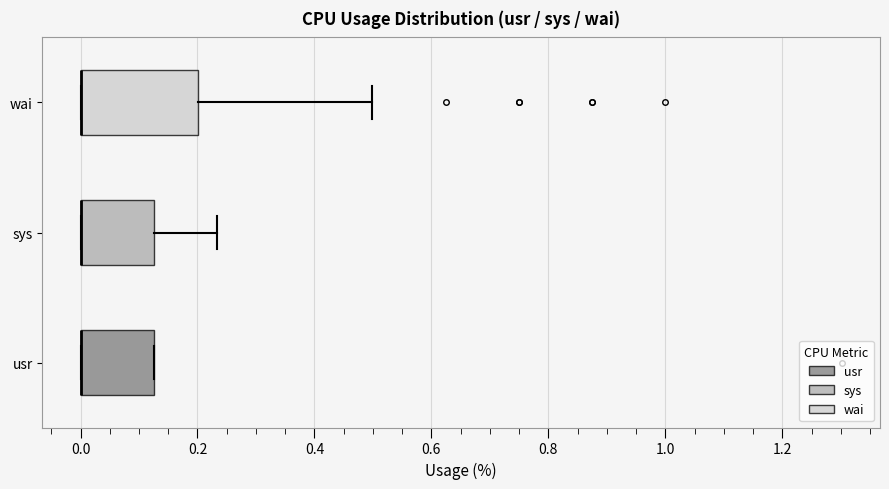

Where is the left edge of the box for usr on the x-axis? The values are not printed on the chart, so give them approximately, as read against the axis.

0.00